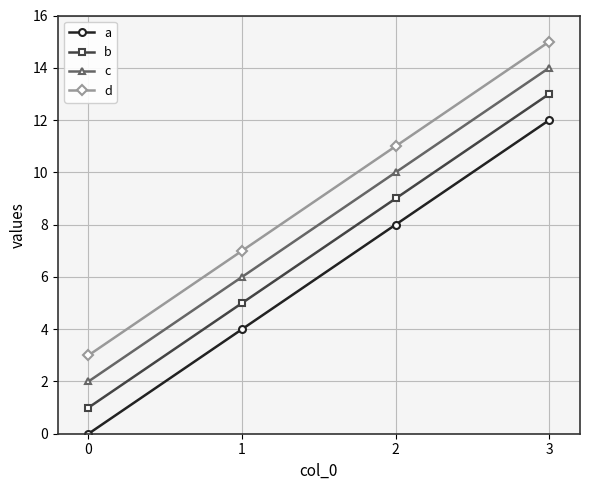

At which category does the chart reach its peak across all series?

3